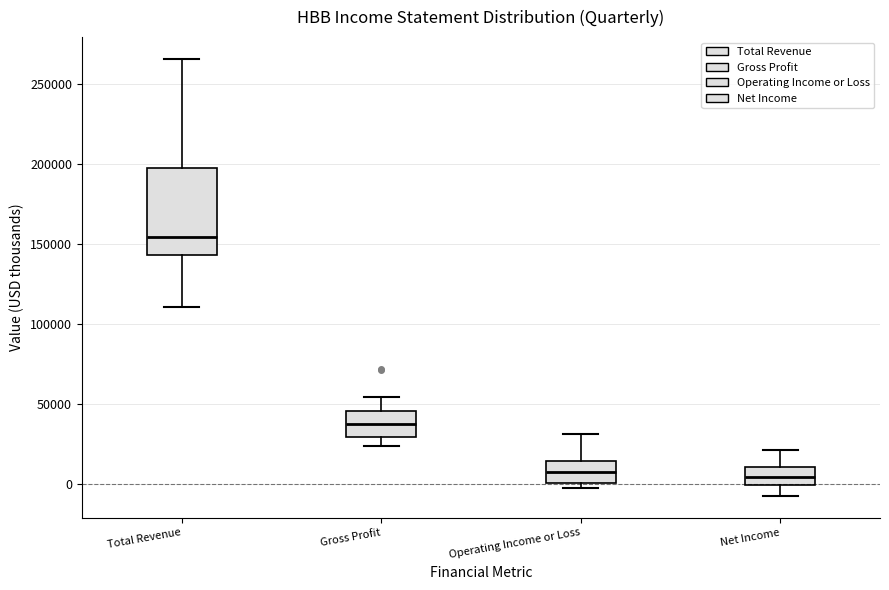

Which box is the tallest, from its lower edge to its upper edge?

Total Revenue